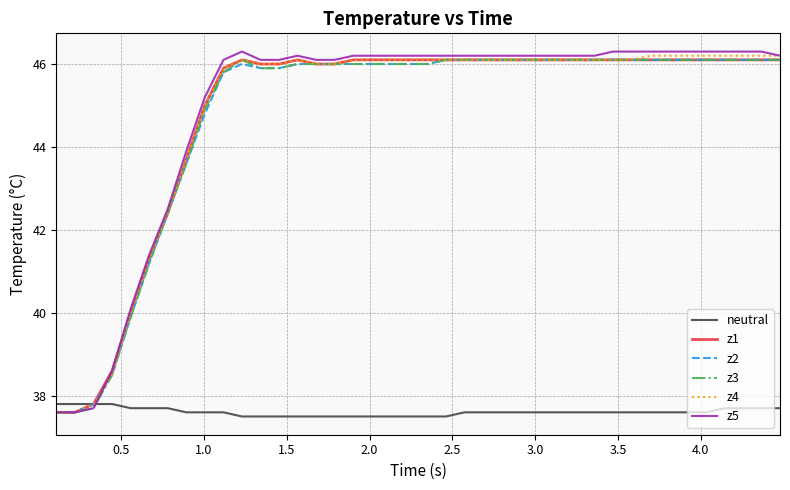

What is the greatest value displayed?

46.3